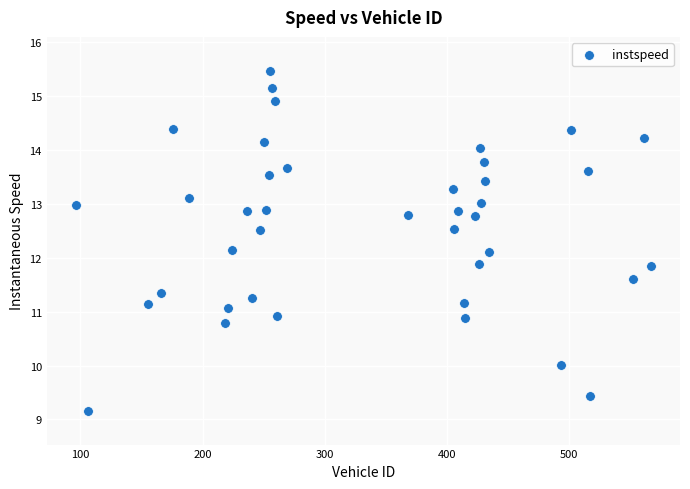

What is the range of X values (max minus min)?

471.0